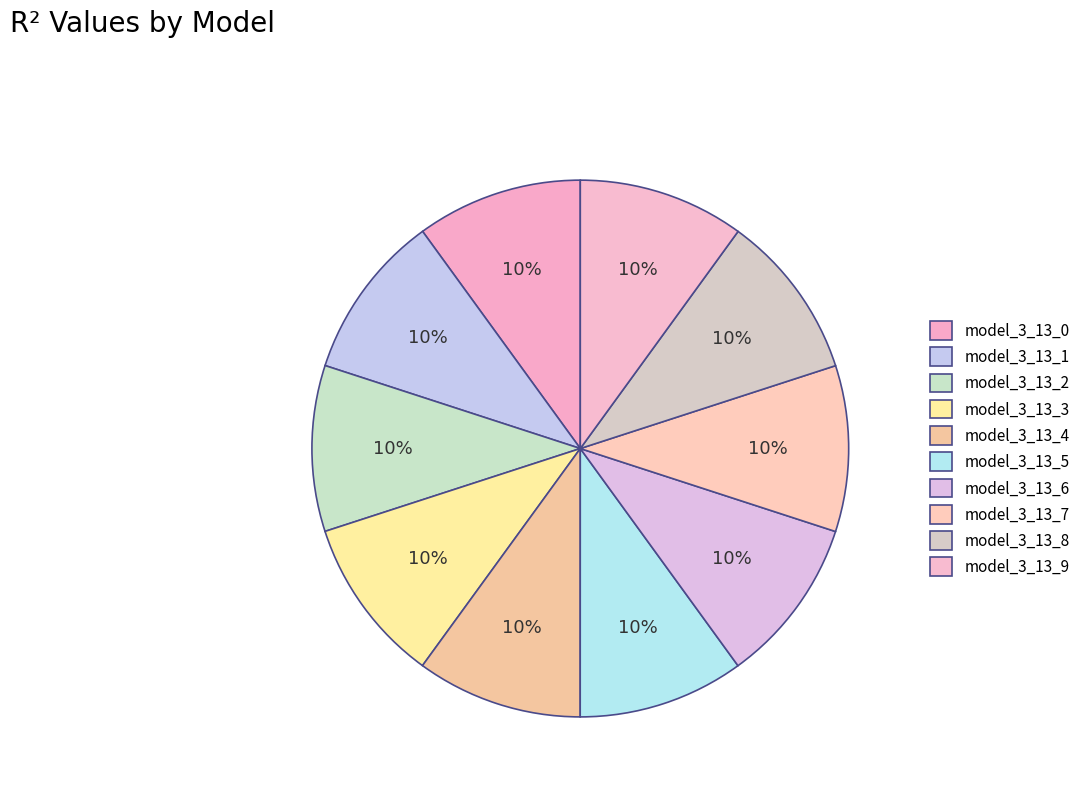

Rank the categories by value from lowest to highest.

model_3_13_0, model_3_13_1, model_3_13_2, model_3_13_3, model_3_13_4, model_3_13_5, model_3_13_6, model_3_13_7, model_3_13_8, model_3_13_9